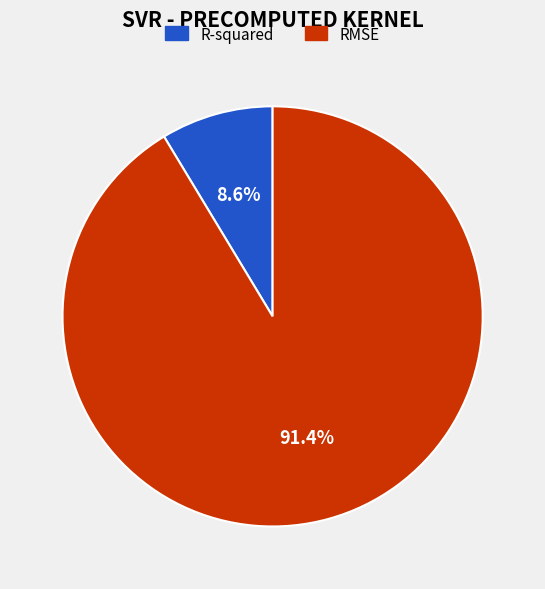

Do R-squared and RMSE together represent more than half of the pie?

Yes